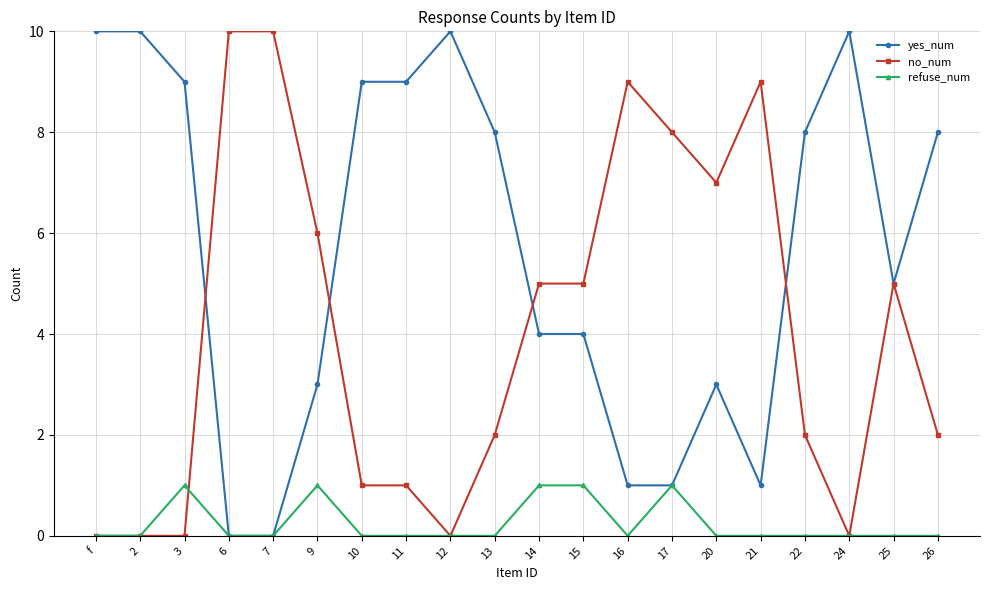

Is the value of no_num at 20 greater than the value of yes_num at f?

No